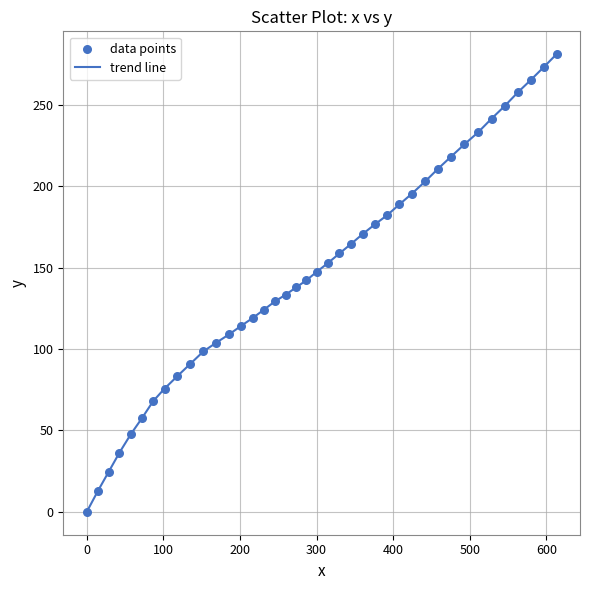

What is the difference between the maximum and minimum values?

281.2